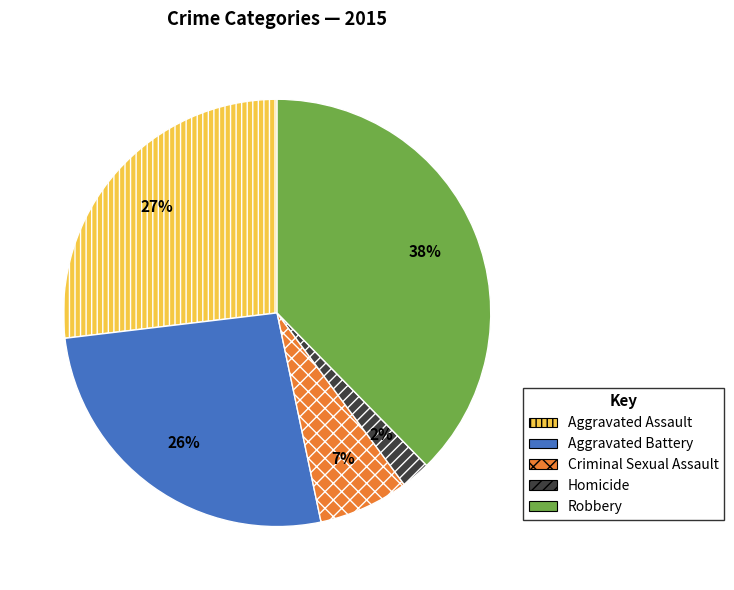

To the nearest percent, what portion does Criminal Sexual Assault represent?

7%